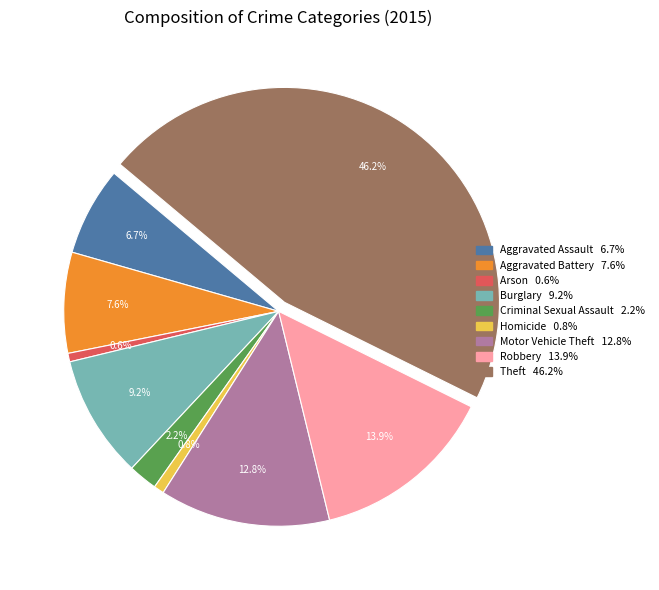

Does any single category account for the majority?

No